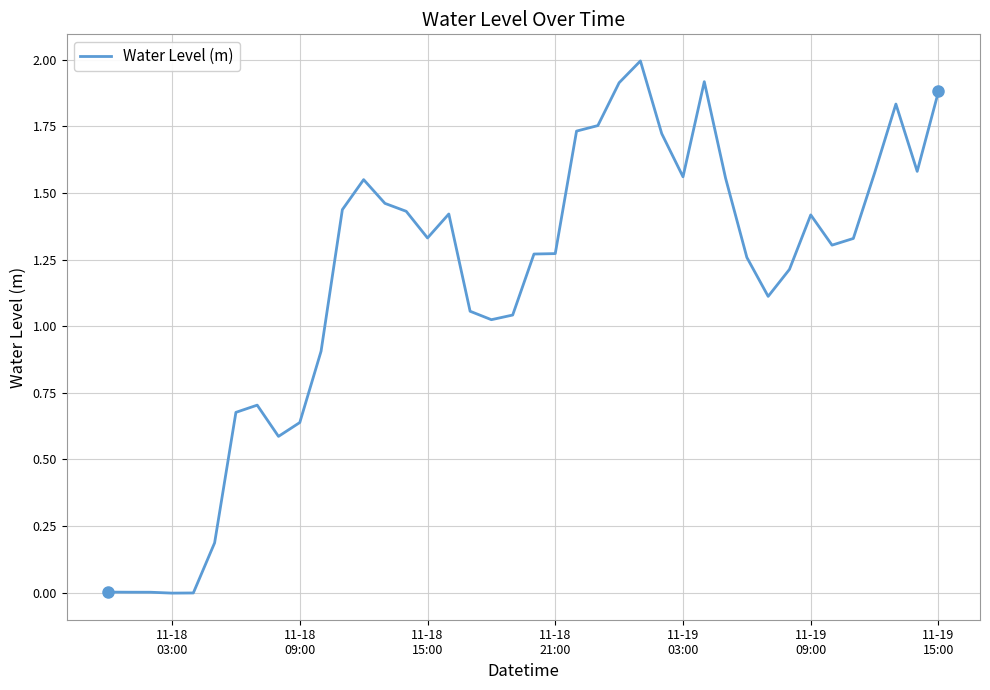

What is the difference between the maximum and minimum values?

2.0